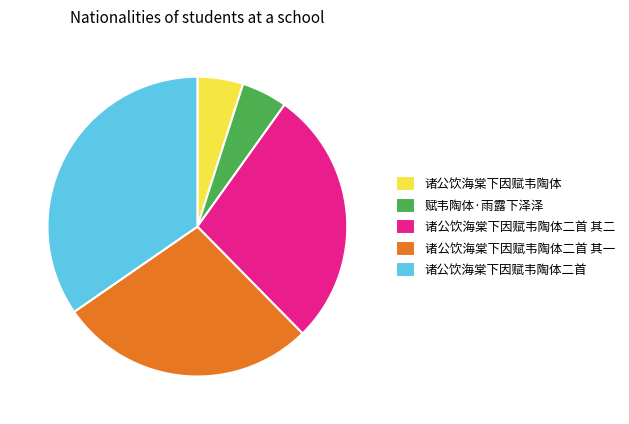

What is the ratio of the value at 诸公饮海棠下因赋韦陶体 to the value at 赋韦陶体·雨露下泽泽?

1.0